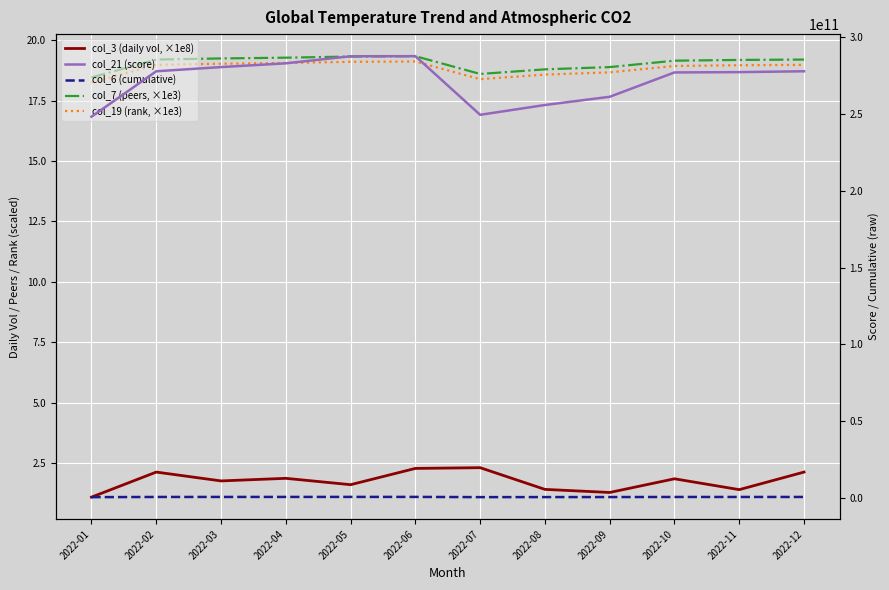

What is the lowest value of the col_3 (daily vol, ×1e8) series?

1.1